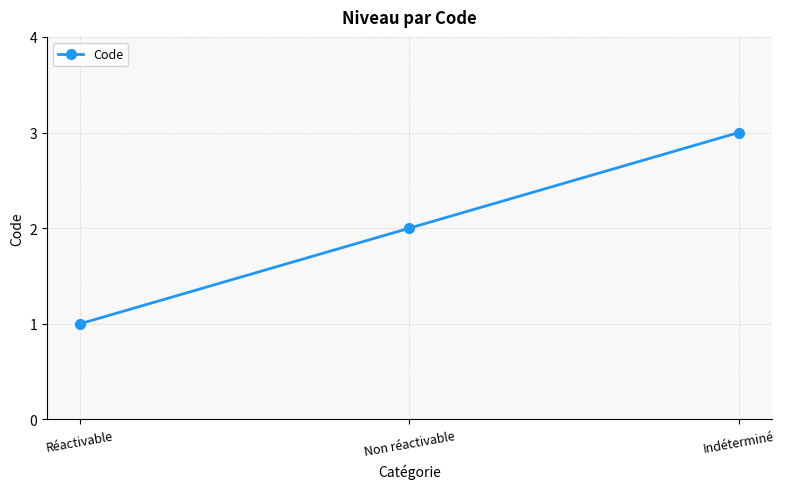

Count the values in the range 1 to 3.

3